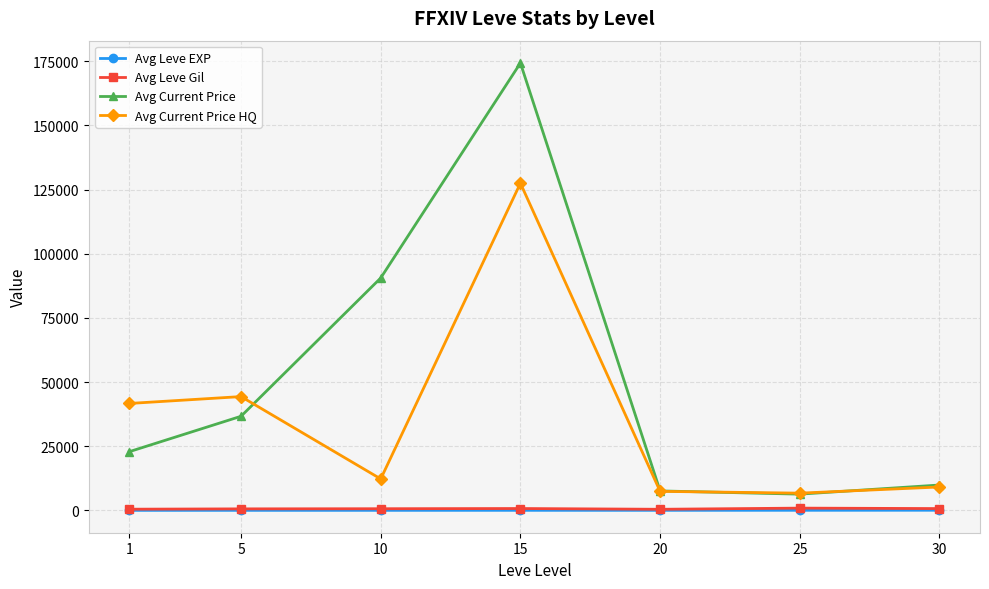

True or false: Avg Leve EXP and Avg Leve Gil intersect in this chart.

False